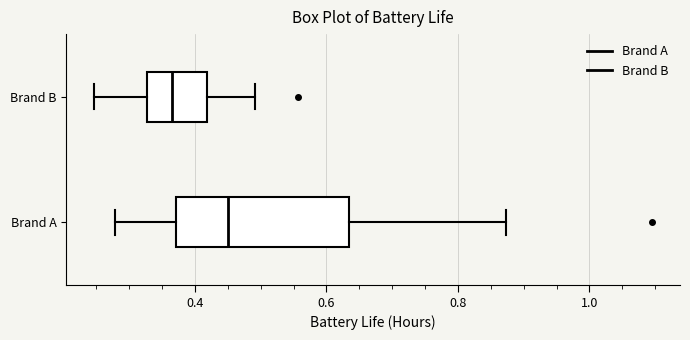

Reading bottom to top, read every box against the x-axis: the position of its median line, the range the box covers, and the ends of its whiskers. The values are not printed on the chart, so give them approximately, as read against the axis.

Brand A: median 0.46, box 0.38 to 0.64, whiskers 0.28 to 0.88
Brand B: median 0.36, box 0.32 to 0.42, whiskers 0.24 to 0.50